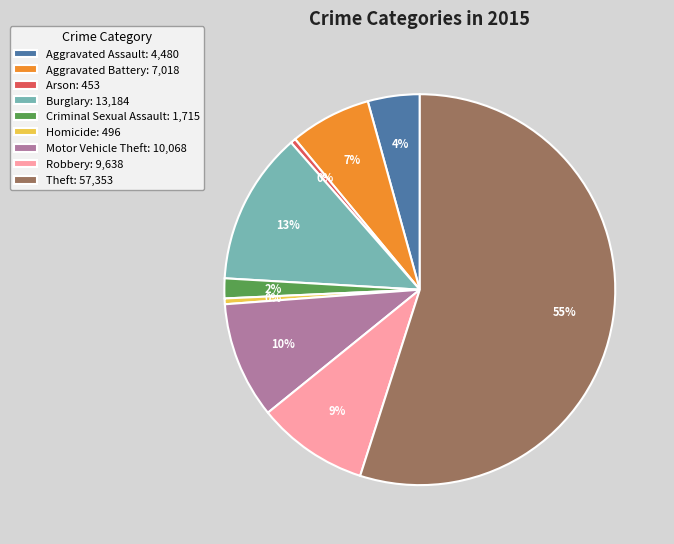

To the nearest percent, what percentage of the pie is Aggravated Battery?

7%